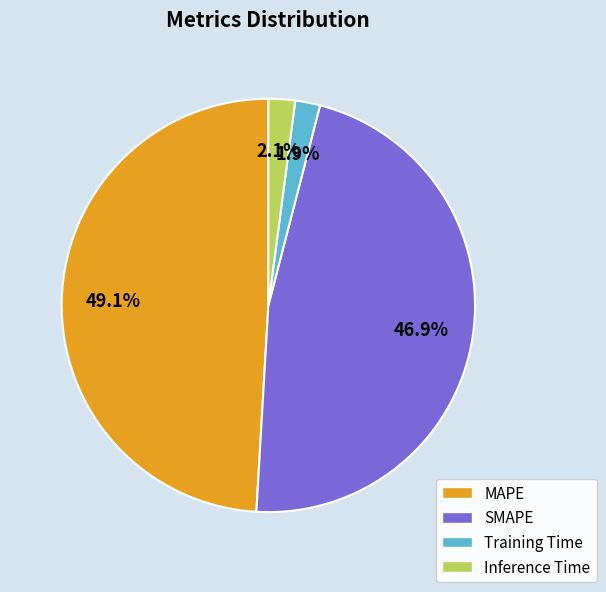

Count the number of slices in the pie.

4